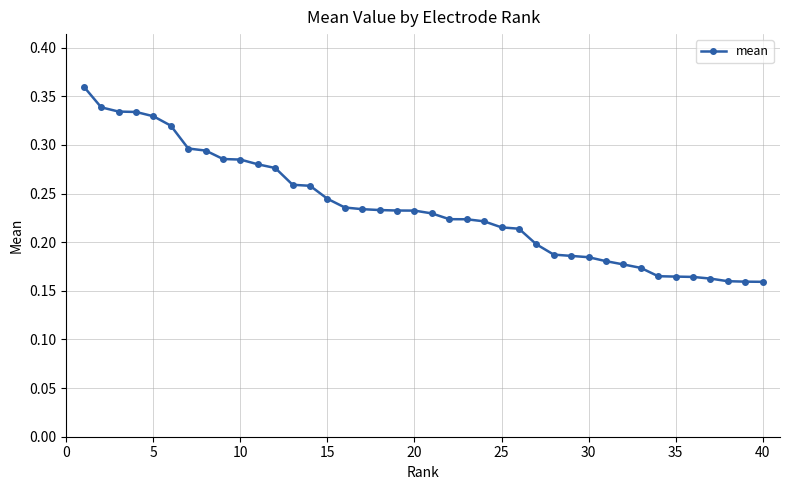

How many values are between 0 and 1?

40